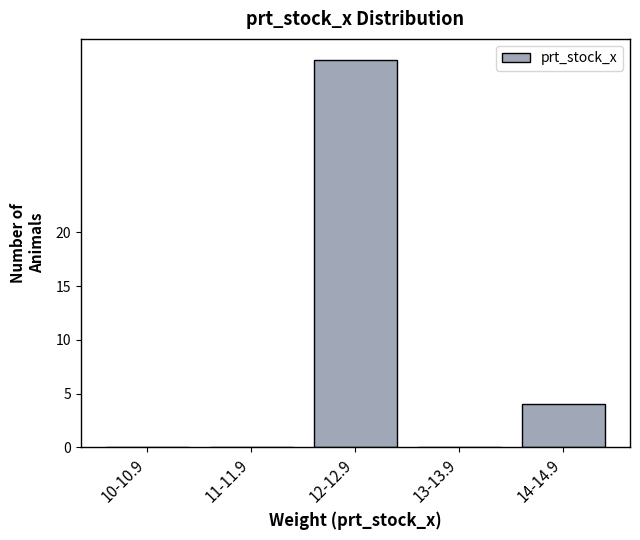

Reading left to right, list all the values displayed in this chart.

10-10.9=0	11-11.9=0	12-12.9=36	13-13.9=0	14-14.9=4